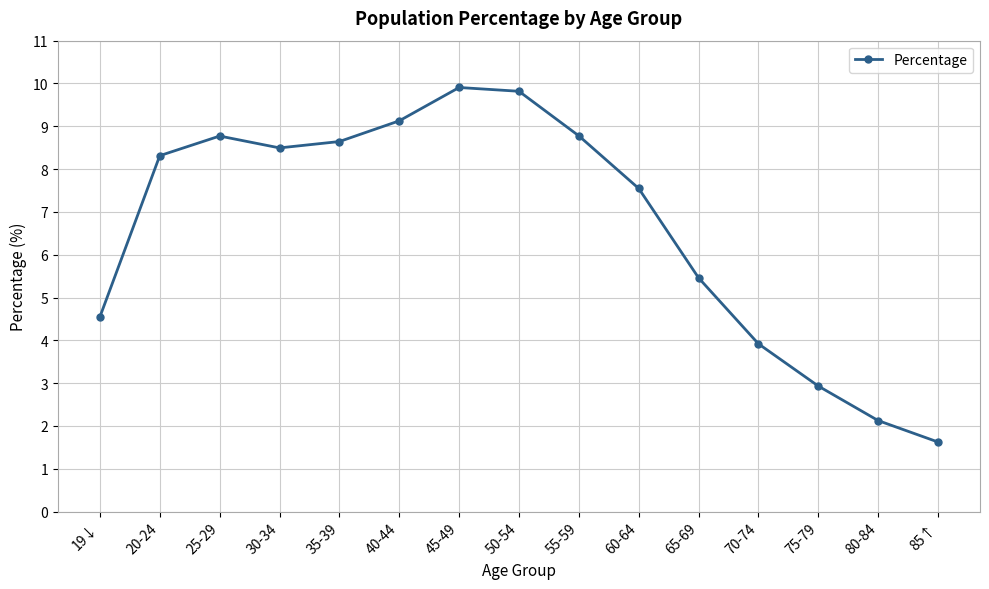

What is the difference between the second highest and minimum values?

8.2